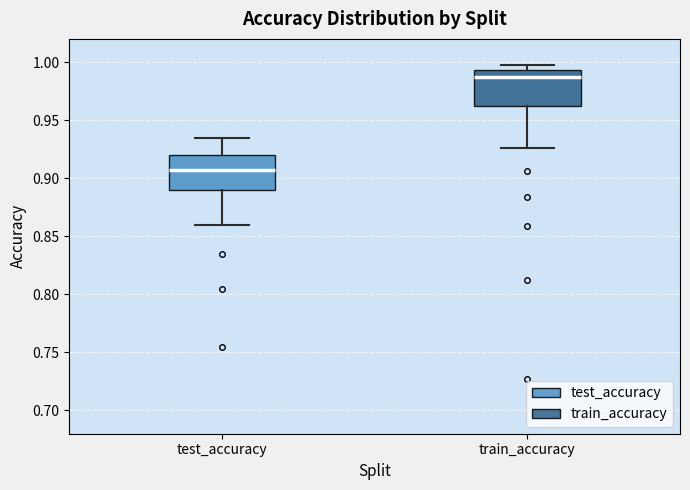

Where does the upper whisker of the box for test_accuracy end on the y-axis? The values are not printed on the chart, so give them approximately, as read against the axis.

0.935